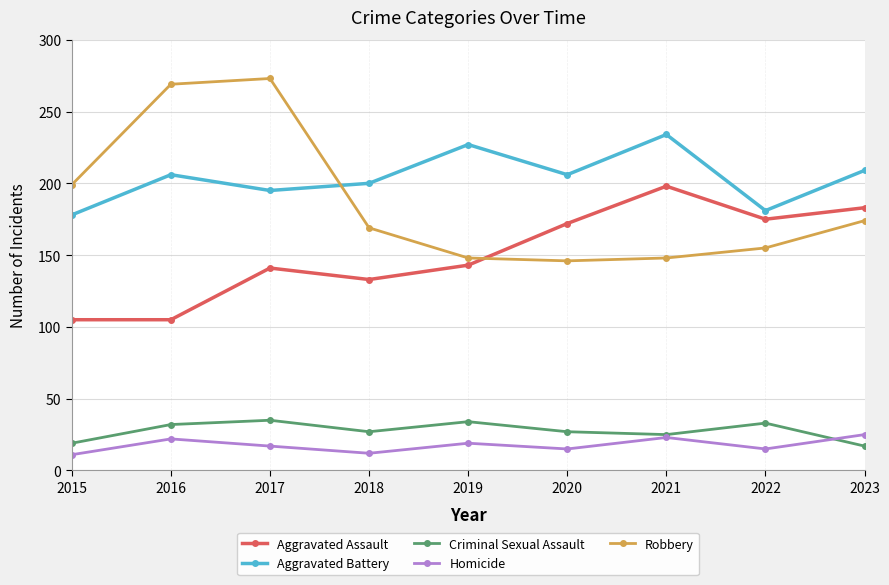

What is the difference between the second highest and second lowest values in the Aggravated Battery series?

46